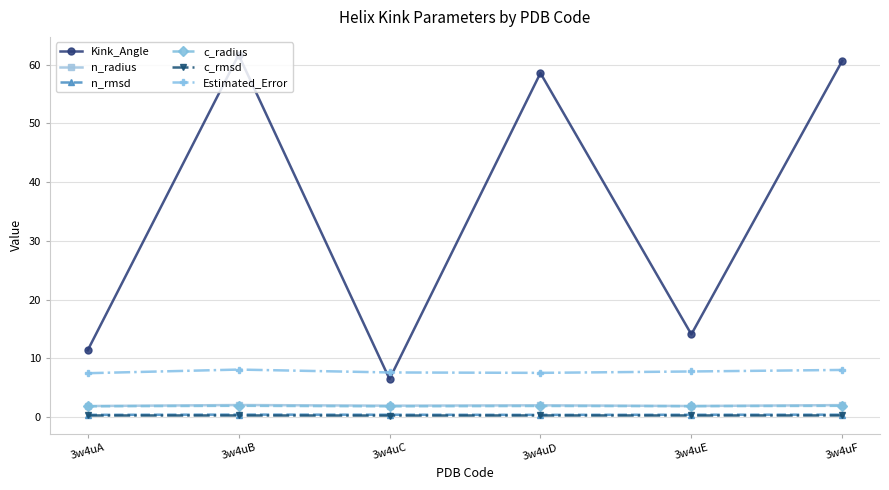

What is the difference between the Estimated_Error values at 3w4uC and 3w4uE?

0.2